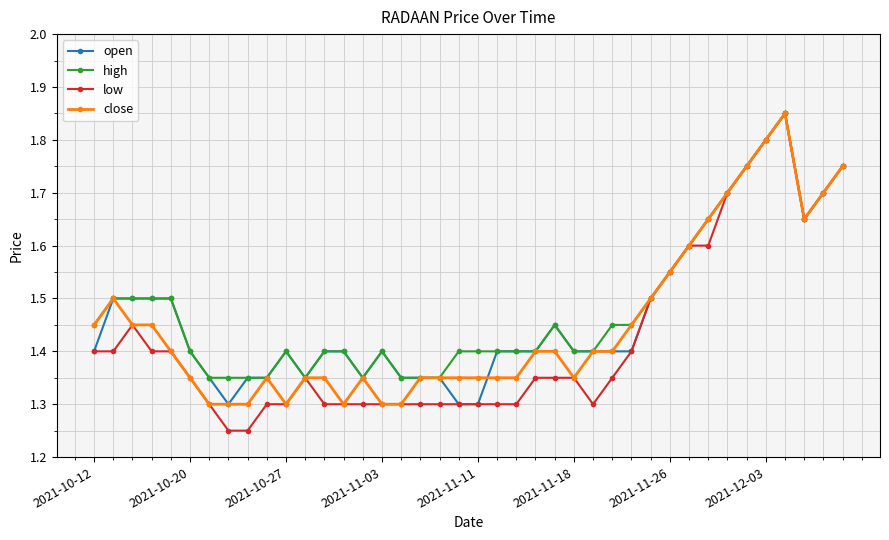

What is the lowest value of the close series?

1.3